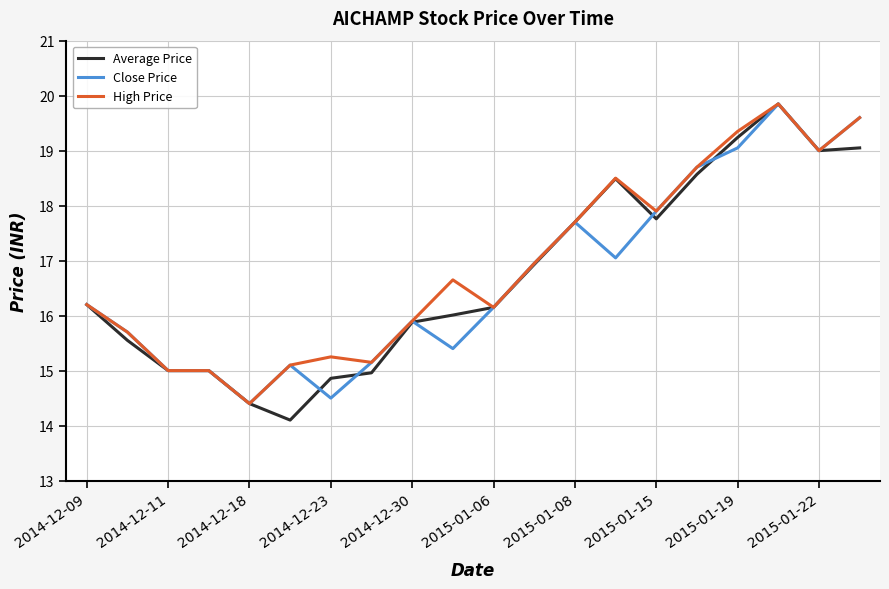

Which series has the widest spread of values?

Average Price